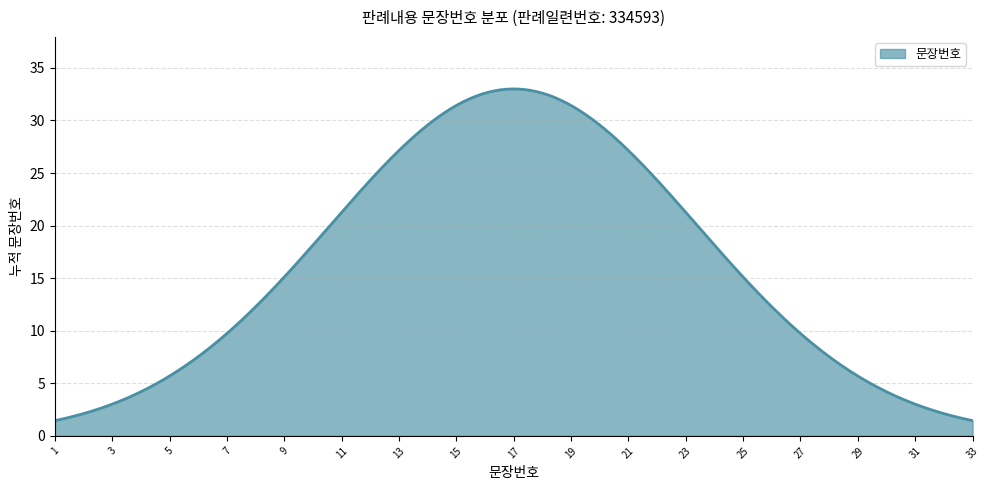

What is the smallest value displayed?

1.4